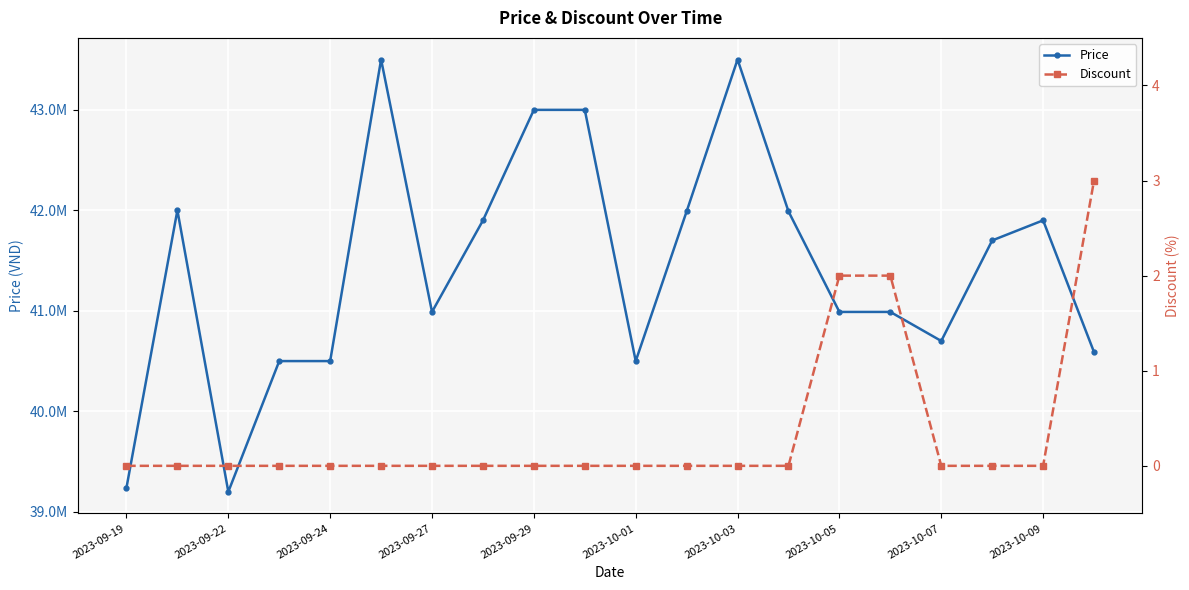

What is the difference between the second highest and minimum values in the Price series?

4300000